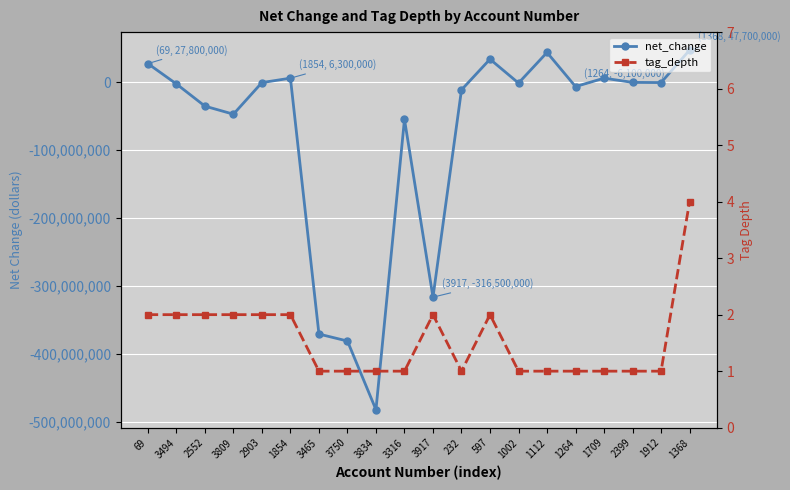

What is the greatest value displayed?

47700000